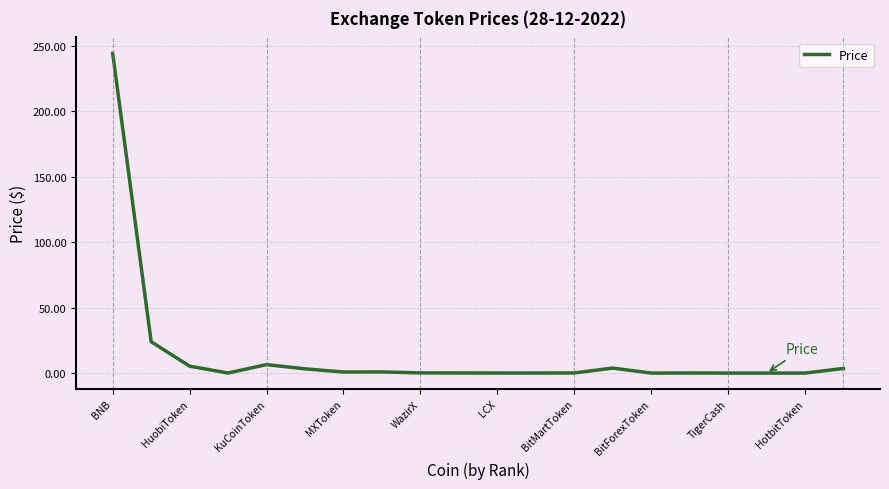

What is the greatest value displayed?

244.3